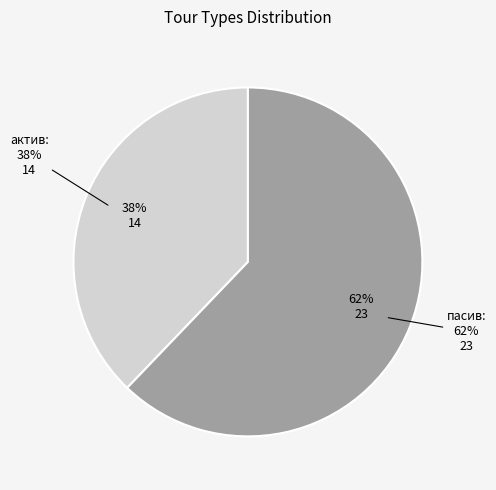

Rank the categories by value from lowest to highest.

актив, пасив